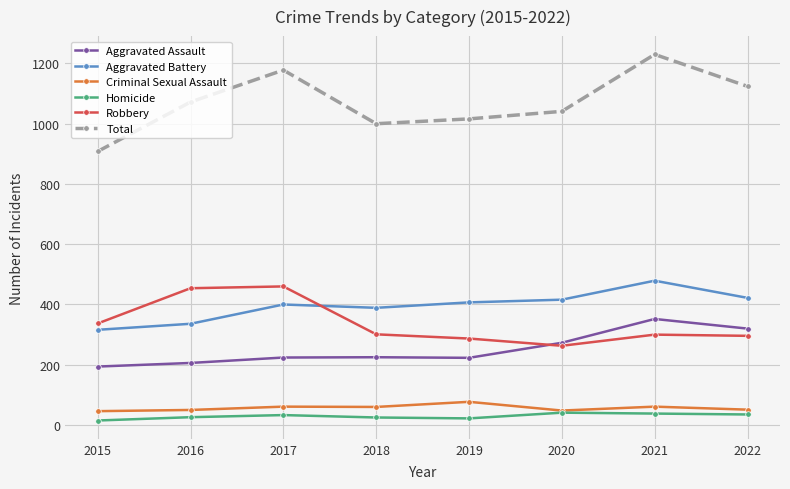

Which series has the largest total across all categories?

Total